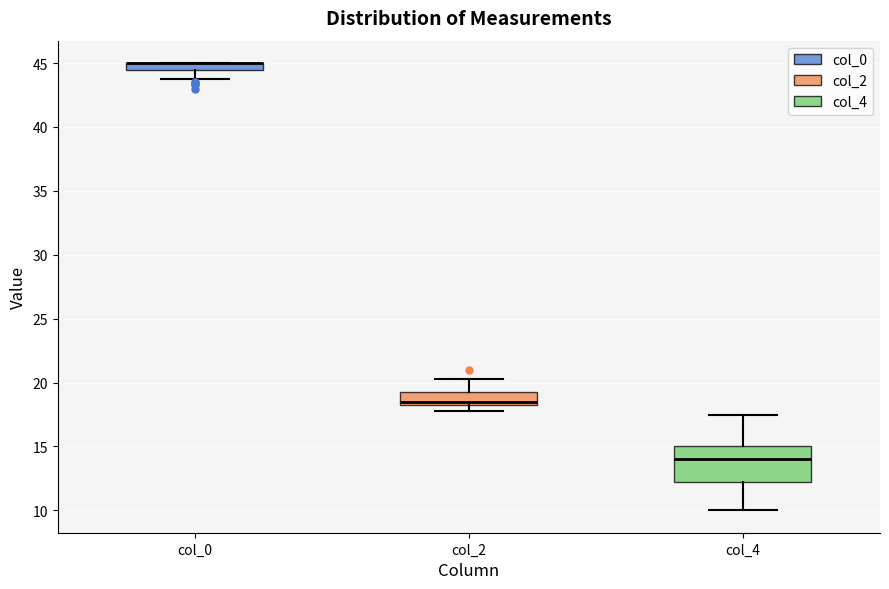

Which box is the tallest, from its lower edge to its upper edge?

col_4